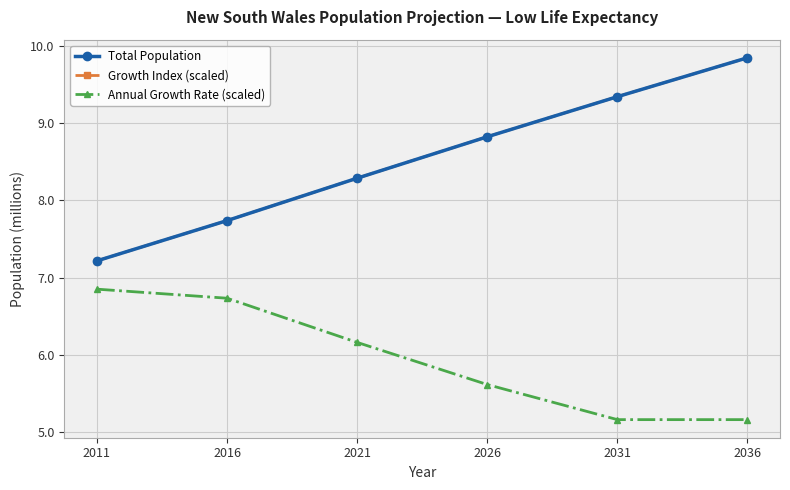

At how many categories does at least one series exceed 7?

6